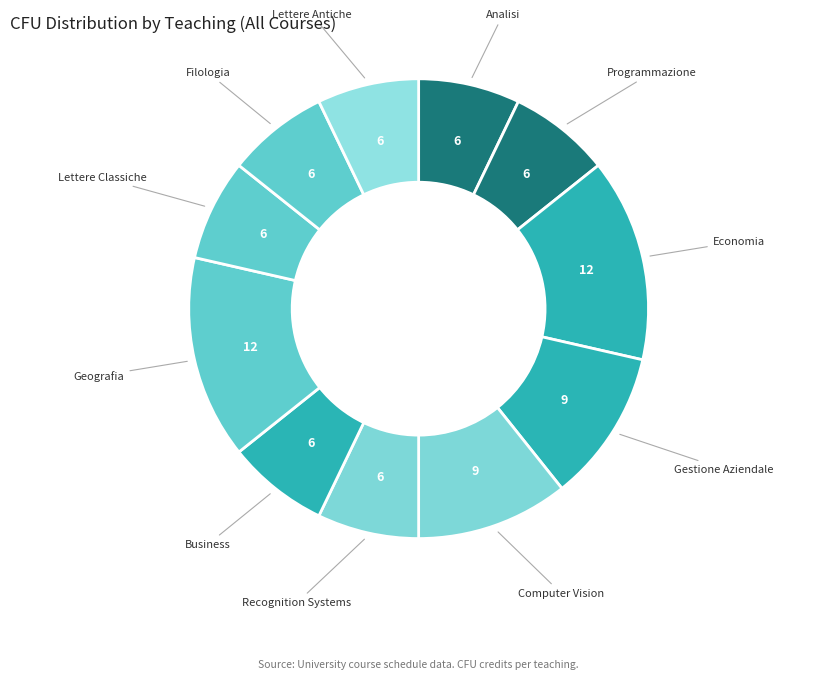

Which category has the biggest portion of the pie?

Economia